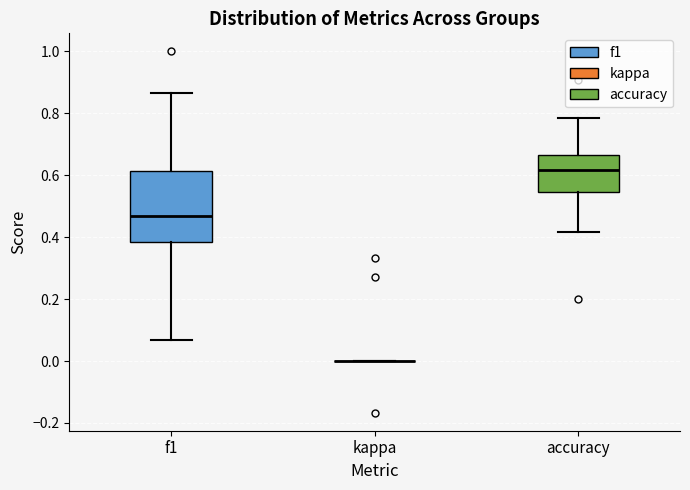

Comparing the boxes themselves (not the whiskers), which one is the tallest?

f1